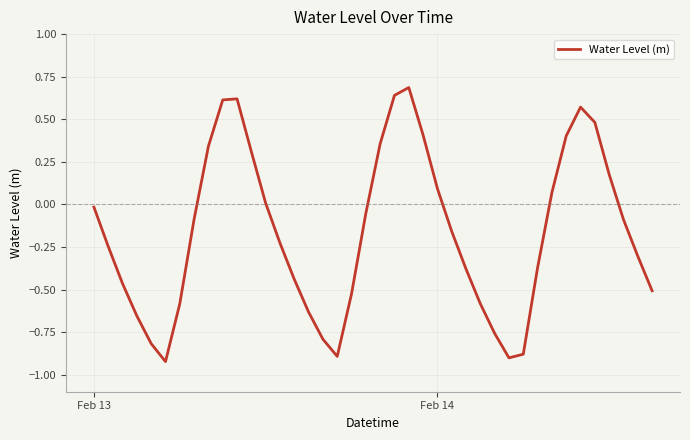

What is the difference between the maximum and minimum values?

1.6